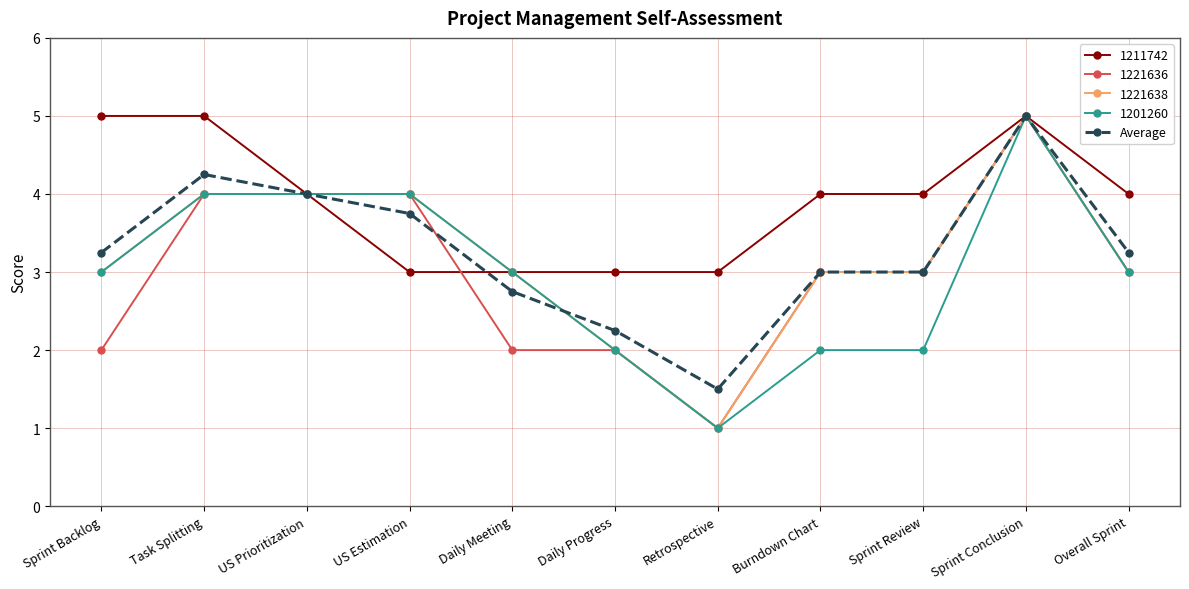

What is the maximum value shown in the chart?

5.0